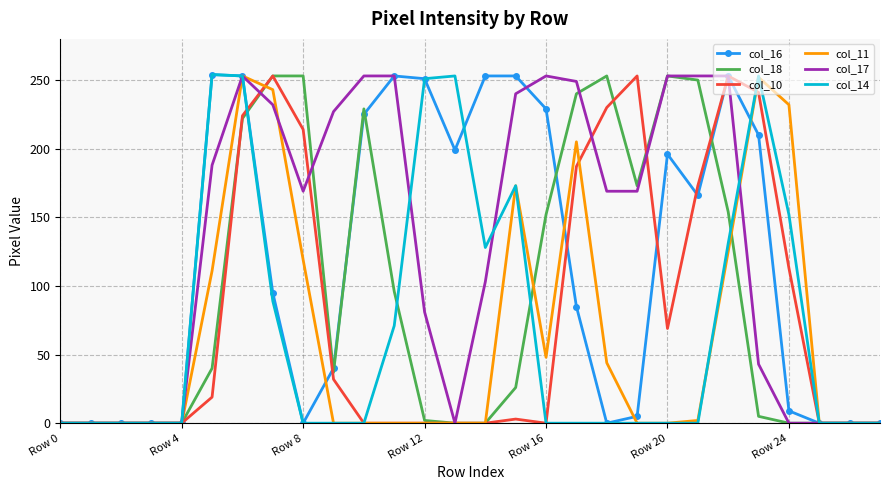

Which series has the largest total across all categories?

col_17